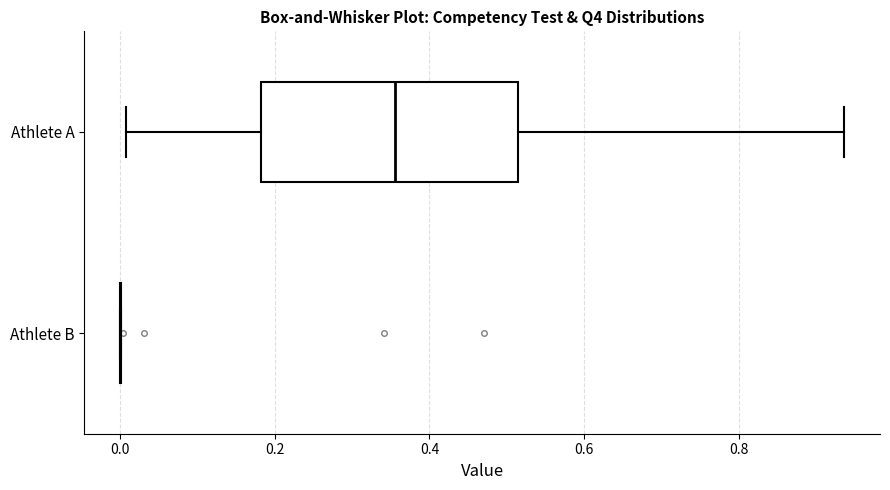

Reading bottom to top, transcribe this box plot: for each box, give where its median line is, the range the box spans, and where its two whiskers end, as read against the x-axis. The values are not printed on the chart, so give them approximately, as read against the axis.

Athlete B: box collapsed to a line at 0.00, whiskers 0.00 to 0.00
Athlete A: median 0.36, box 0.18 to 0.52, whiskers 0.00 to 0.94